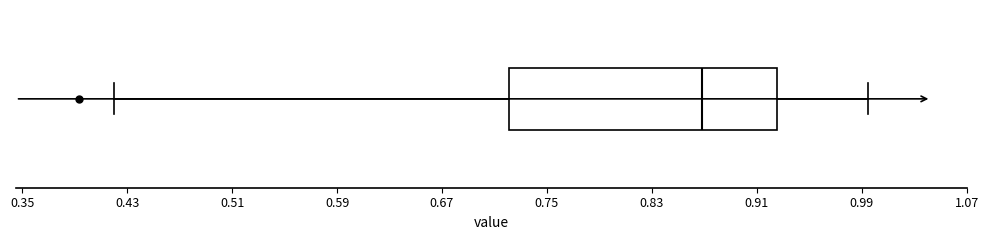

Where does the right whisker of the box end on the x-axis? The values are not printed on the chart, so give them approximately, as read against the axis.

0.99